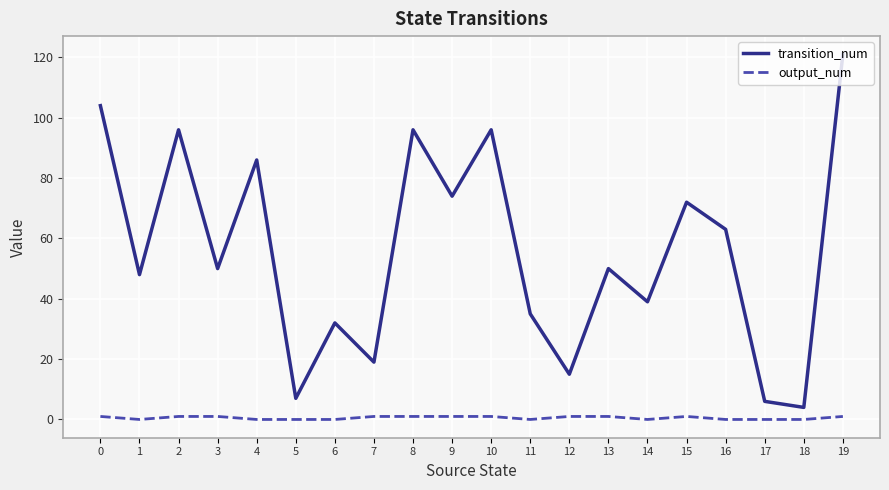

Rank the series by their maximum value, from highest to lowest.

transition_num, output_num